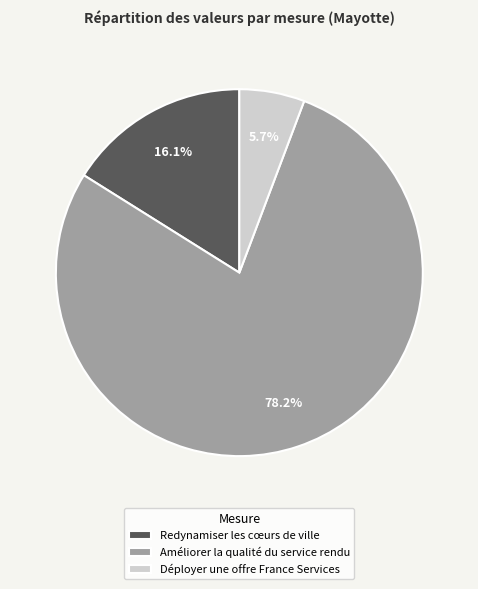

Is it true that Améliorer la qualité du service rendu is 78% of the pie?

True